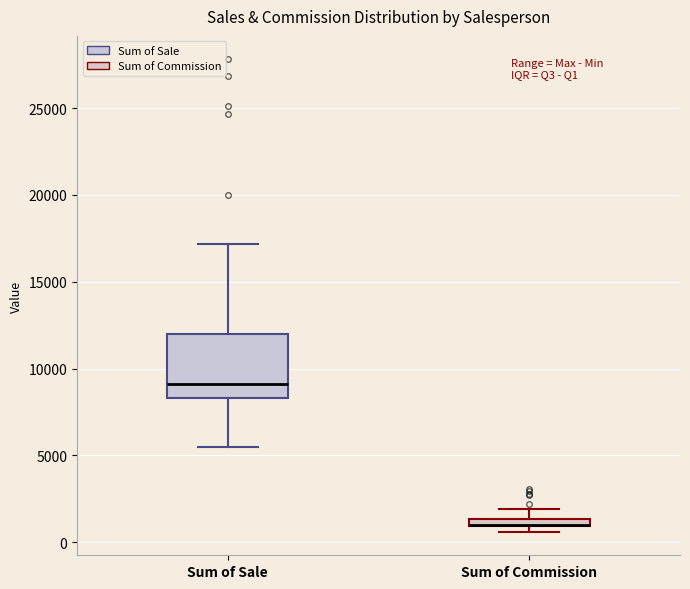

Which box is the tallest, from its lower edge to its upper edge?

Sum of Sale